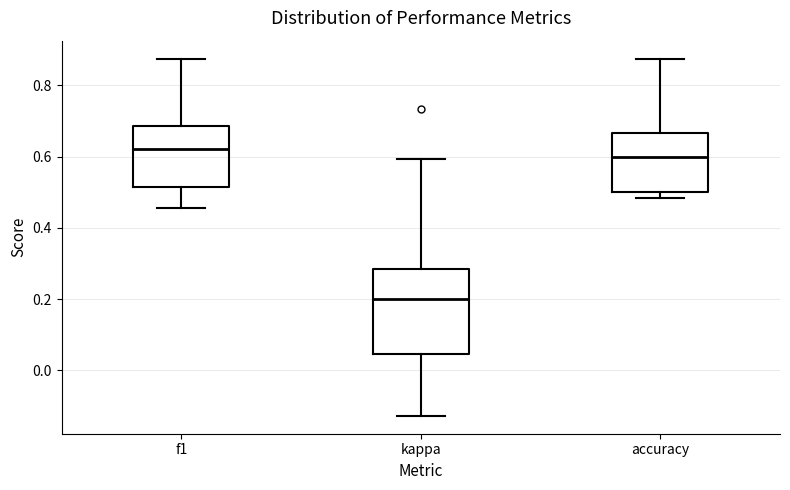

Which box is the tallest, from its lower edge to its upper edge?

kappa